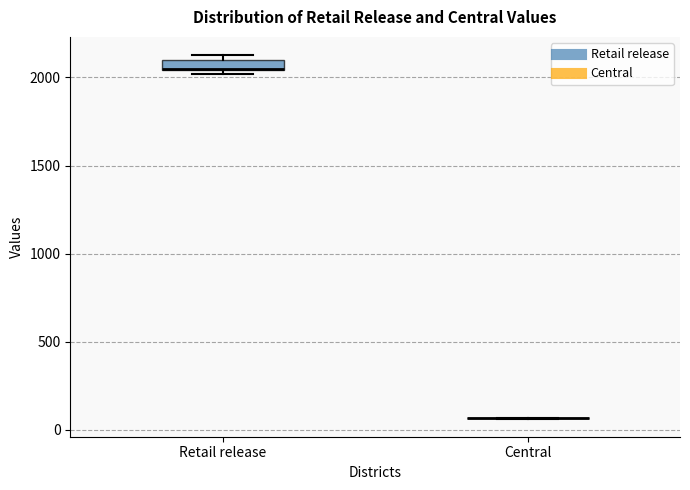

Comparing the boxes themselves (not the whiskers), which one is the tallest?

Retail release